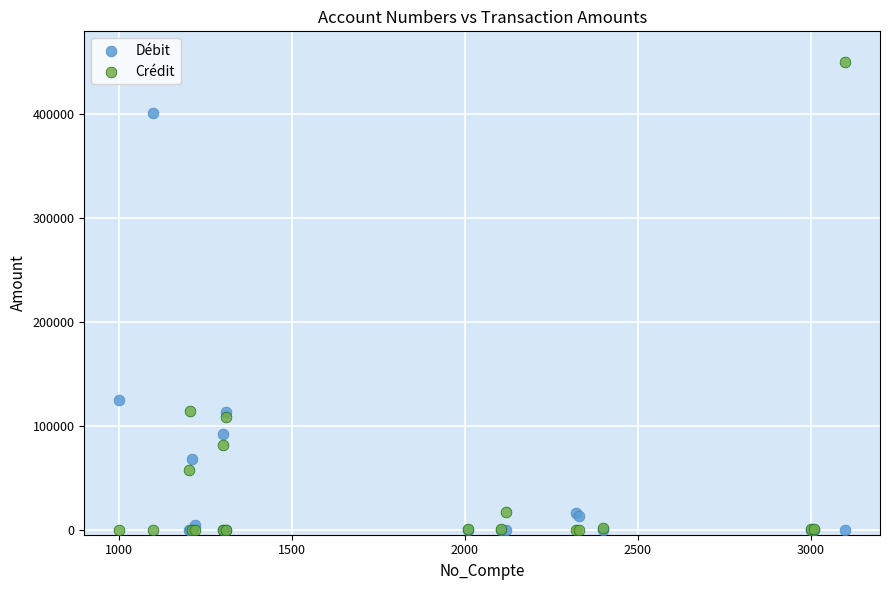

In the Débit series, what Y value is closest to 200635?

124365.8